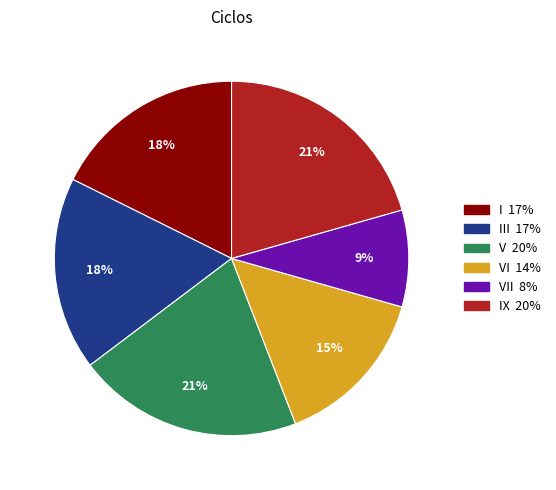

To the nearest percent, what percentage of the pie is IX 20%?

21%